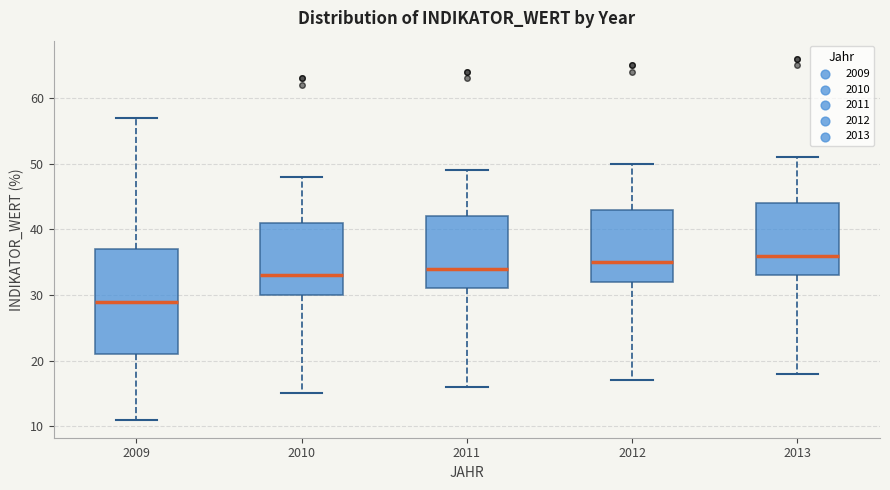

Which box has the lowest median line?

2009